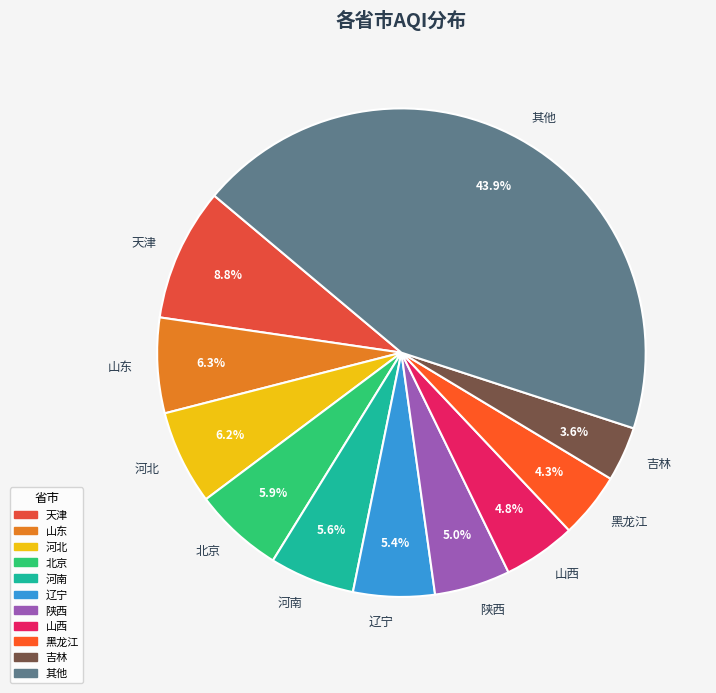

What is the smallest slice in the pie chart?

吉林